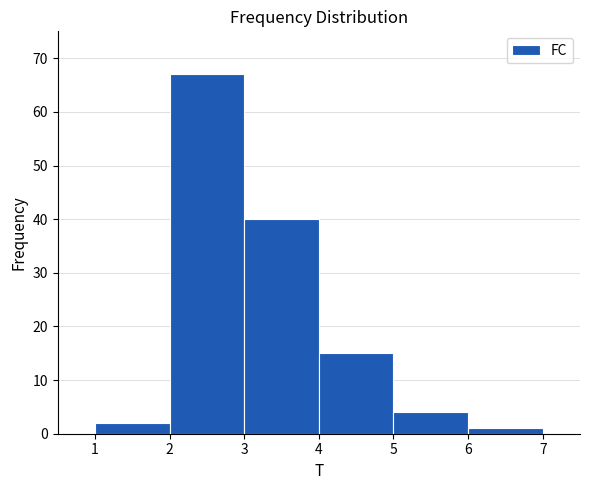

Reading left to right, transcribe this chart: for each bar, give the range it covers on the x-axis and its height. The values are not printed on the chart, so give them approximately, as read against the axis.

1 to 2: 2
2 to 3: 67
3 to 4: 40
4 to 5: 15
5 to 6: 4
6 to 7: 1